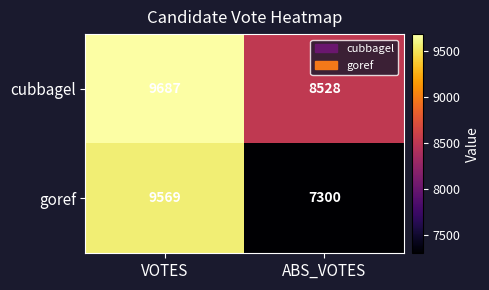

Reading left to right, extract all data points from this chart.

cubbagel: VOTES=9687	ABS_VOTES=8528
goref: VOTES=9569	ABS_VOTES=7300